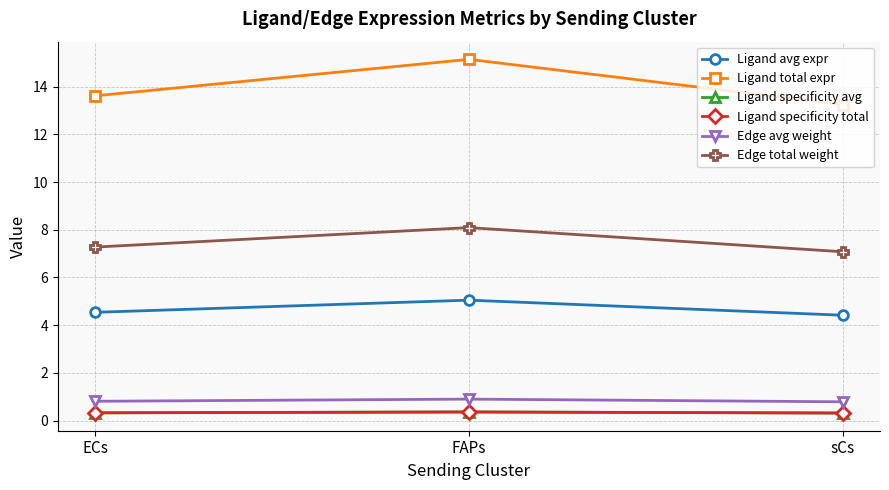

Reading left to right, list all the values displayed in this chart.

Ligand avg expr: ECs=4.5	FAPs=5.0	sCs=4.4
Ligand total expr: ECs=13.6	FAPs=15.1	sCs=13.2
Ligand specificity avg: ECs=0.3	FAPs=0.4	sCs=0.3
Ligand specificity total: ECs=0.3	FAPs=0.4	sCs=0.3
Edge avg weight: ECs=0.8	FAPs=0.9	sCs=0.8
Edge total weight: ECs=7.3	FAPs=8.1	sCs=7.1